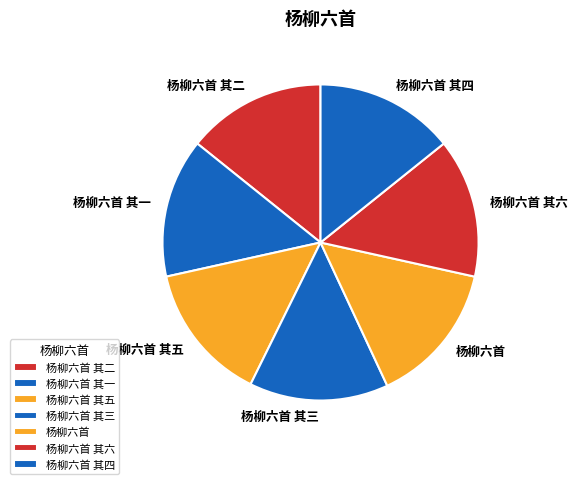

Is the sum of 杨柳六首 其五 and 杨柳六首 其四 greater than half?

No